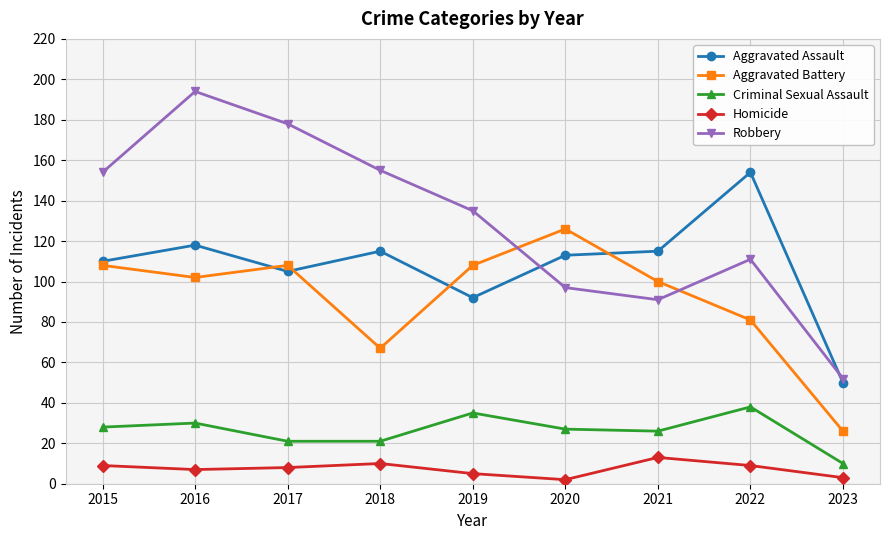

What is the sum of all Aggravated Assault values?

972